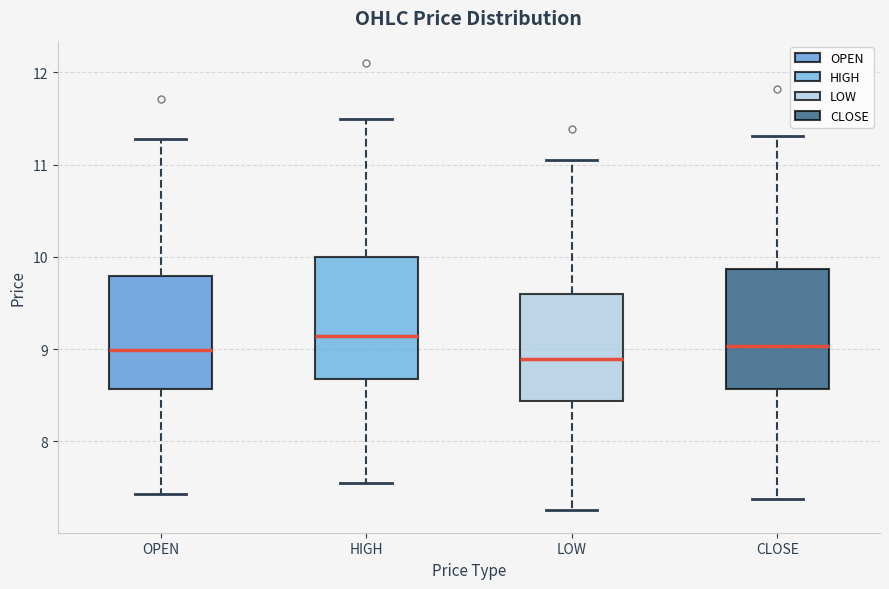

Reading left to right, transcribe this box plot: for each box, give where its median line is, the range the box spans, and where its two whiskers end, as read against the y-axis. The values are not printed on the chart, so give them approximately, as read against the axis.

OPEN: median 9.0, box 8.6 to 9.8, whiskers 7.4 to 11.3
HIGH: median 9.1, box 8.7 to 10.0, whiskers 7.5 to 11.5
LOW: median 8.9, box 8.4 to 9.6, whiskers 7.3 to 11.1
CLOSE: median 9.0, box 8.6 to 9.9, whiskers 7.4 to 11.3